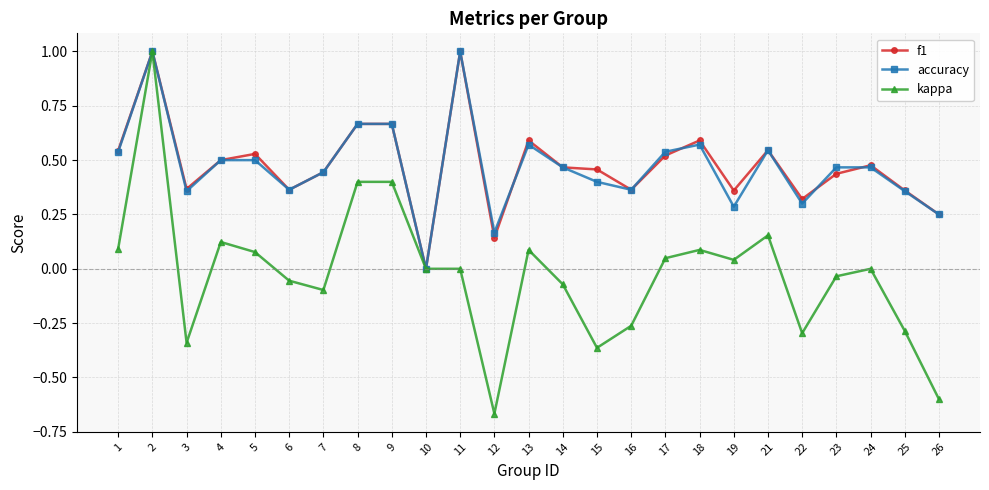

Where is the first local minimum for accuracy?

3